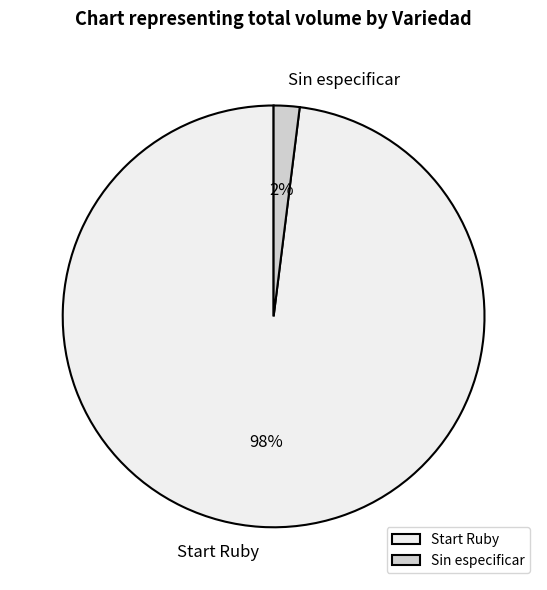

Rank the categories by value from highest to lowest.

Start Ruby, Sin especificar